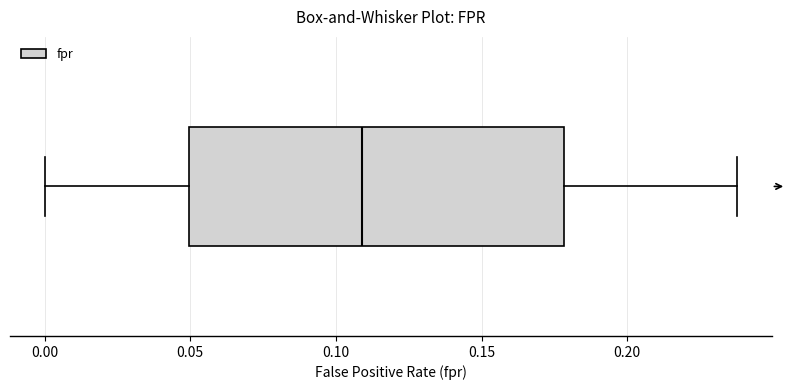

Where does the left whisker of the box end on the x-axis? The values are not printed on the chart, so give them approximately, as read against the axis.

0.00